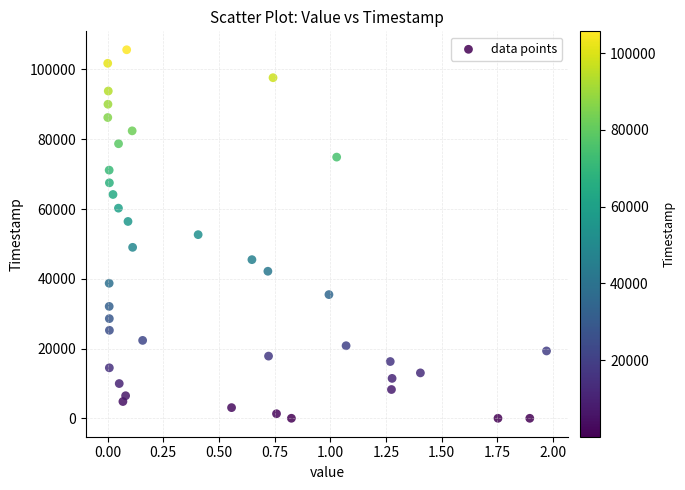

What is the range of Y values (max minus min)?

105642